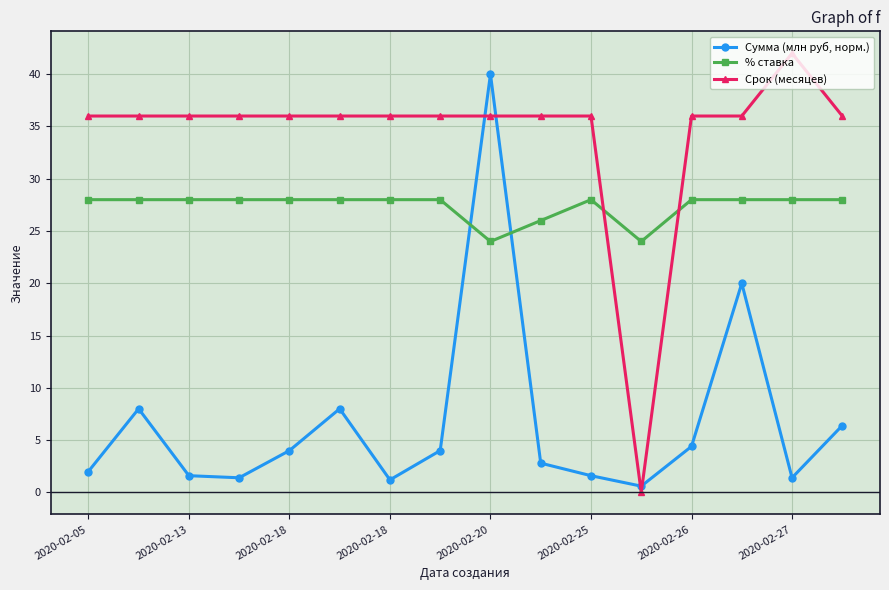

True or false: % ставка and Срок (месяцев) intersect in this chart.

True